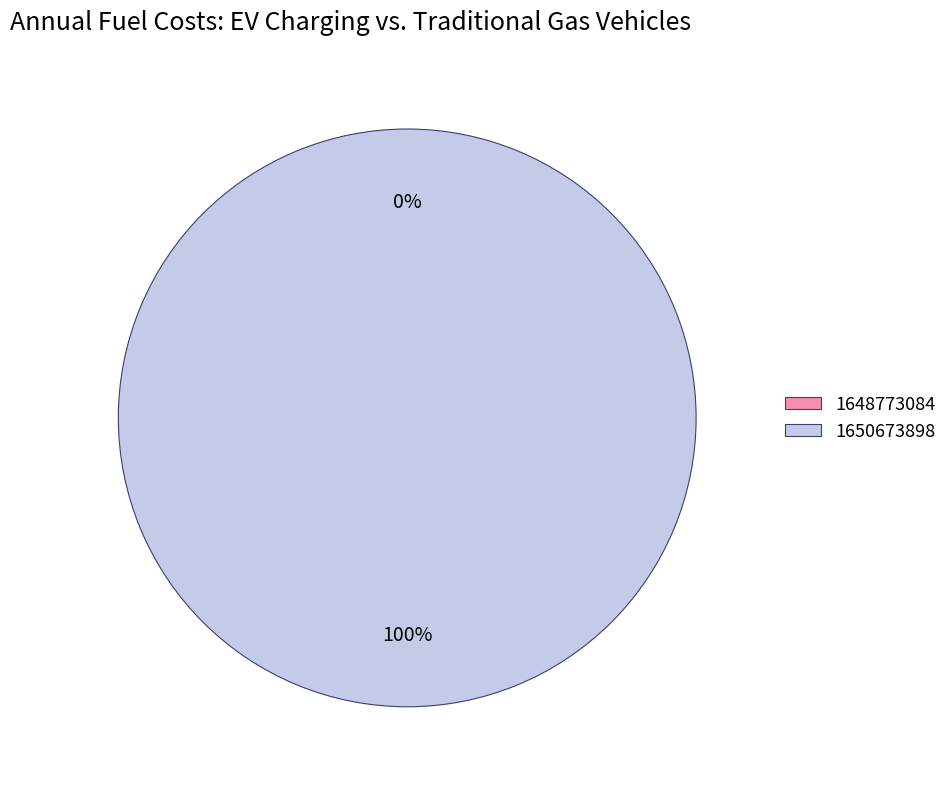

To the nearest percent, what is the difference between the largest and smallest slice percentages?

100%